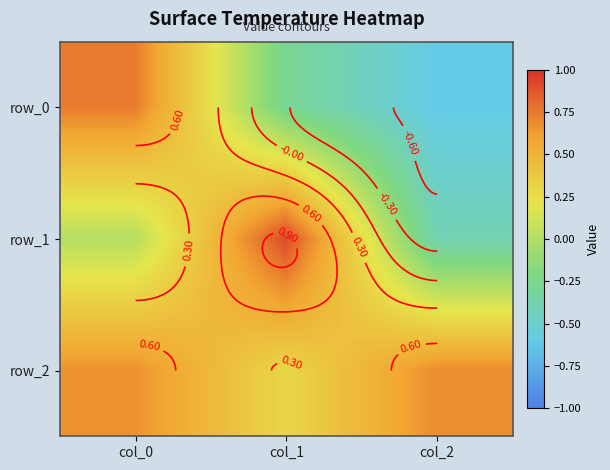

Rank the series by their maximum value, from highest to lowest.

row_1, row_0, row_2